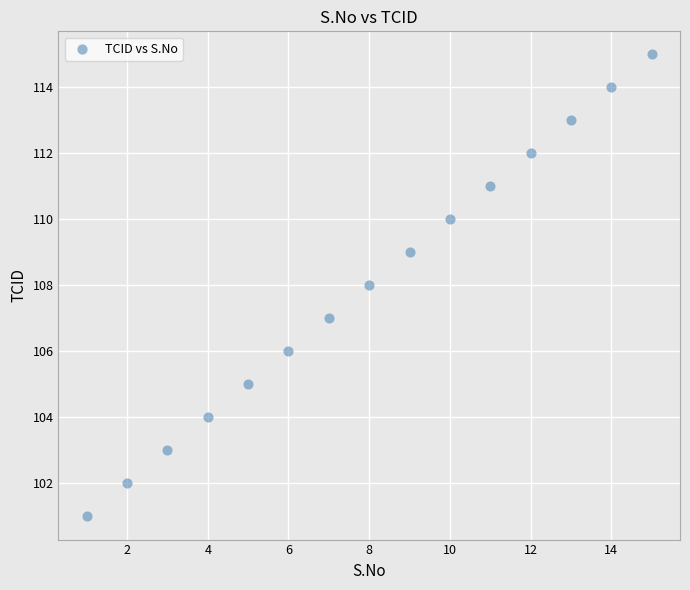

What is the range of Y values (max minus min)?

14